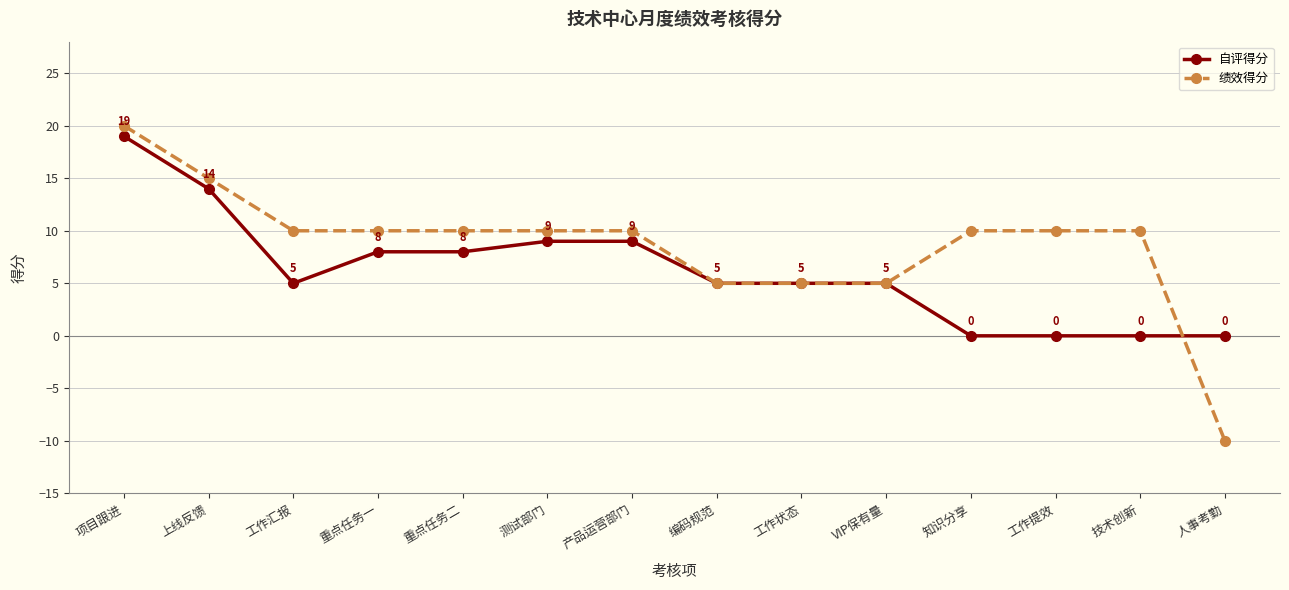

Count the number of data series in this chart.

2